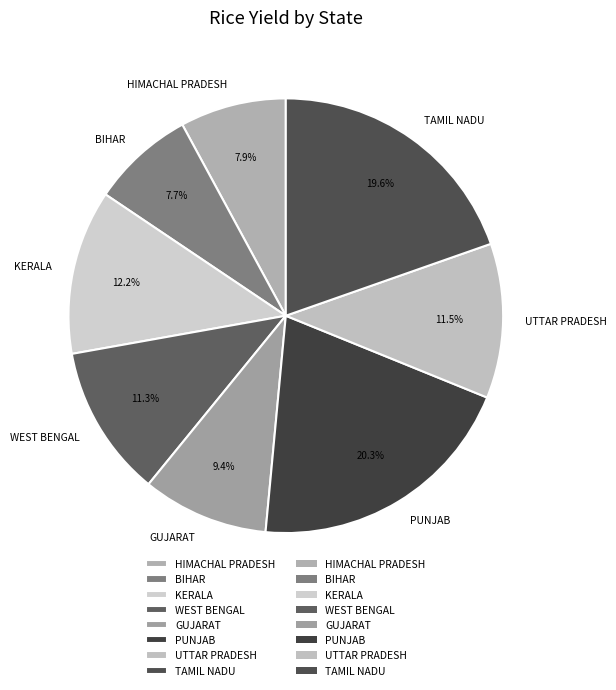

Which category has the biggest portion of the pie?

PUNJAB